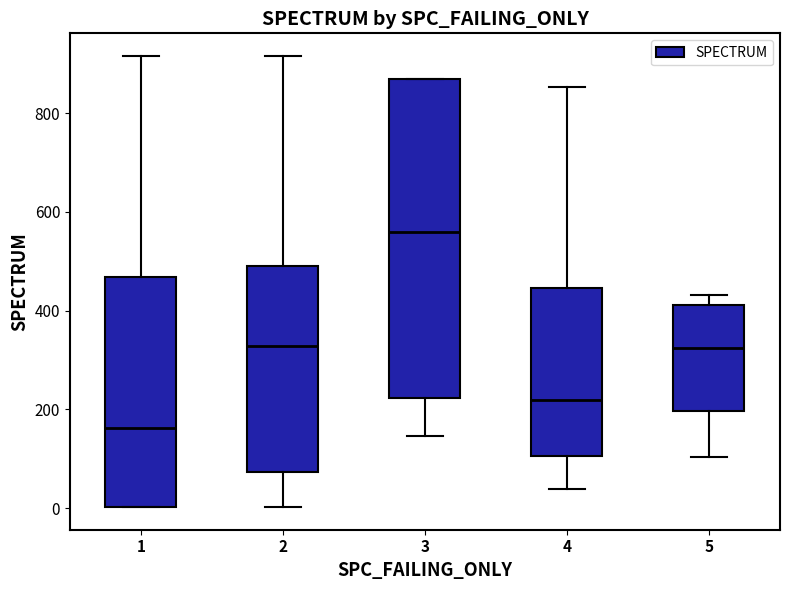

Reading left to right, read every box against the y-axis: the position of its median line, the range the box covers, and the ends of its whiskers. The values are not printed on the chart, so give them approximately, as read against the axis.

1: median 160, box 0 to 460, whiskers 0 to 920
2: median 320, box 80 to 500, whiskers 0 to 920
3: median 560, box 220 to 860, whiskers 140 to 860
4: median 220, box 100 to 440, whiskers 40 to 860
5: median 320, box 200 to 420, whiskers 100 to 440